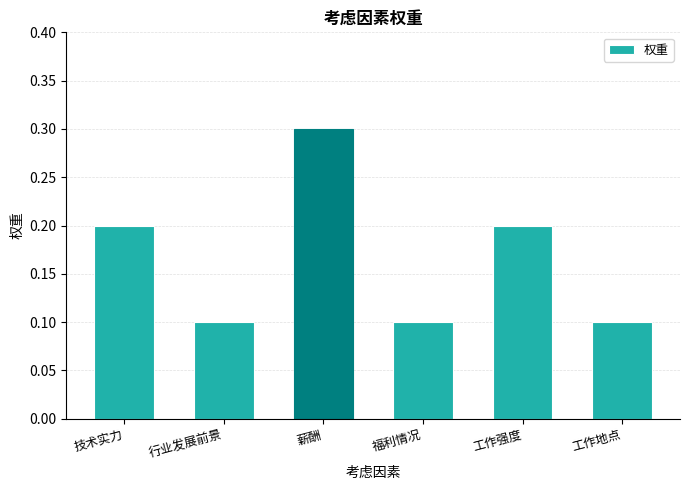

Reading right to left, what are all the values shown in this chart?

0.1	0.2	0.1	0.3	0.1	0.2